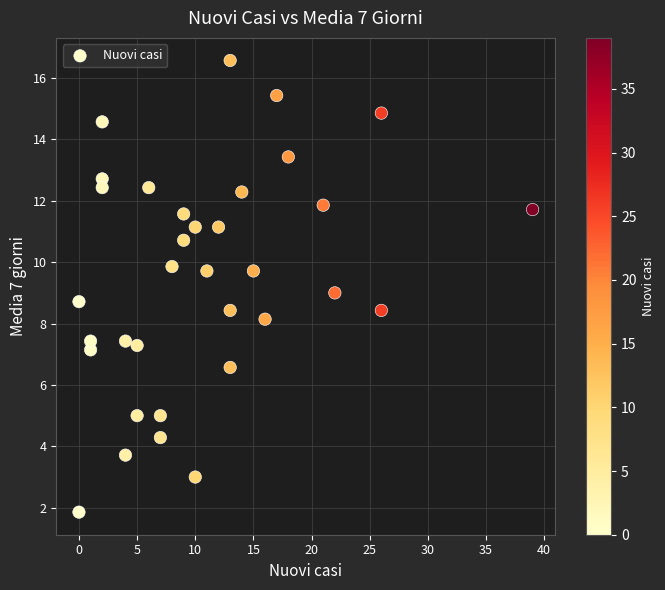

What is the range of Y values (max minus min)?

14.7